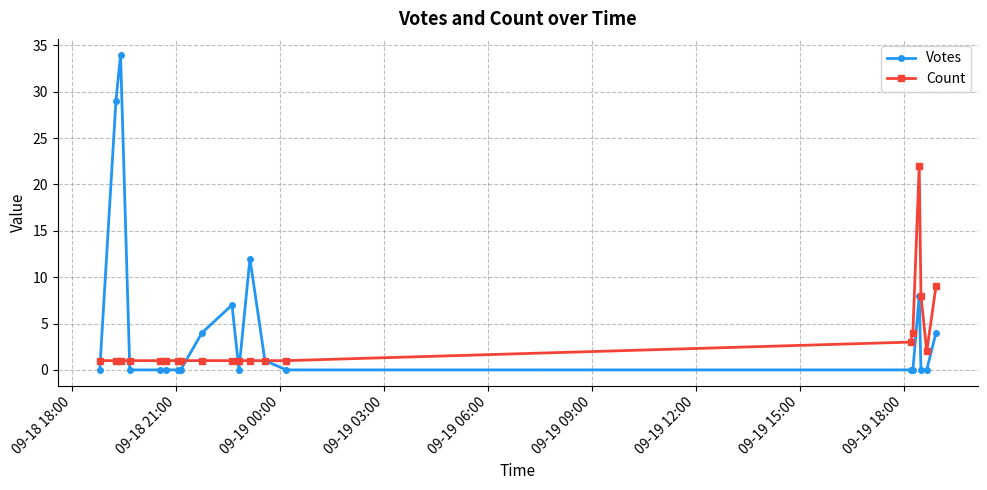

What is the value of the Count point at the 18th from the left?

8